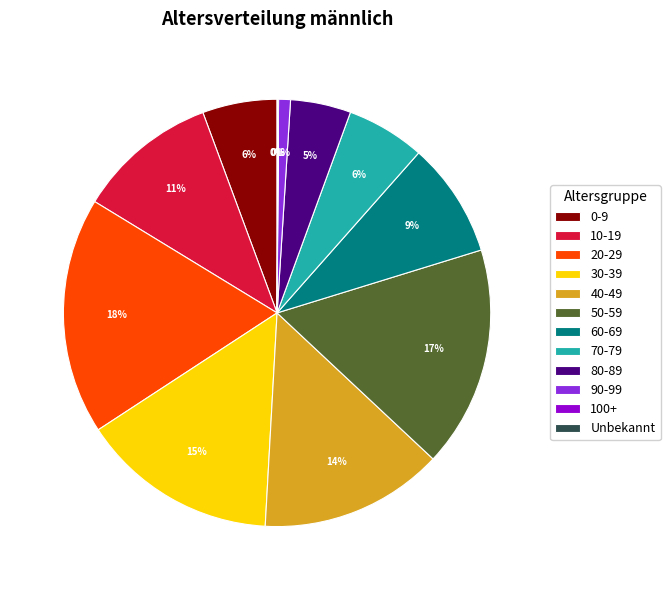

True or false: 10-19 accounts for 11% of the total.

True